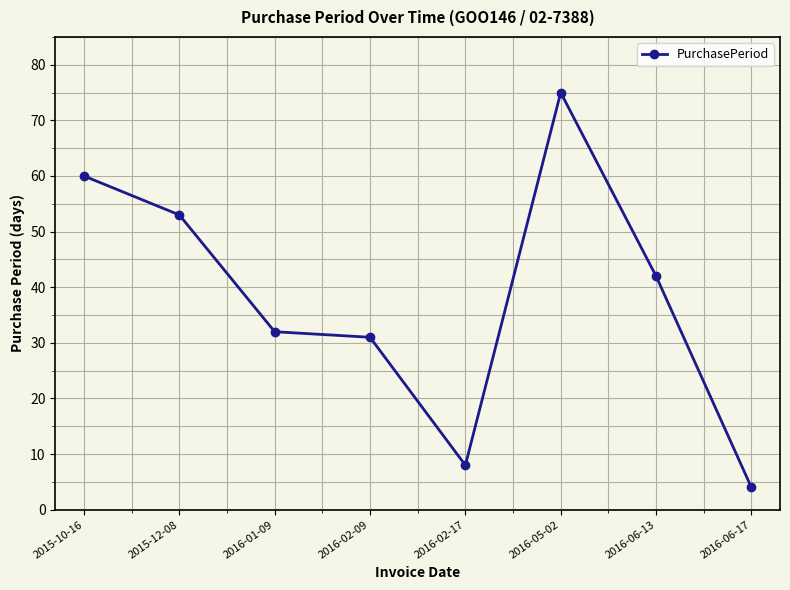

What position from the left is 2015-12-08?

2